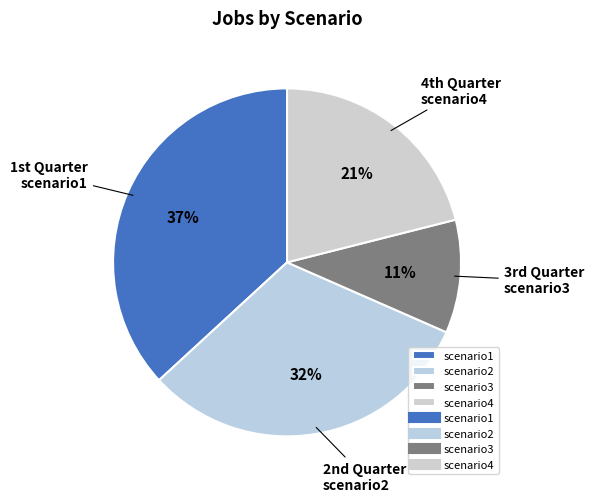

Count the number of slices in the pie.

4